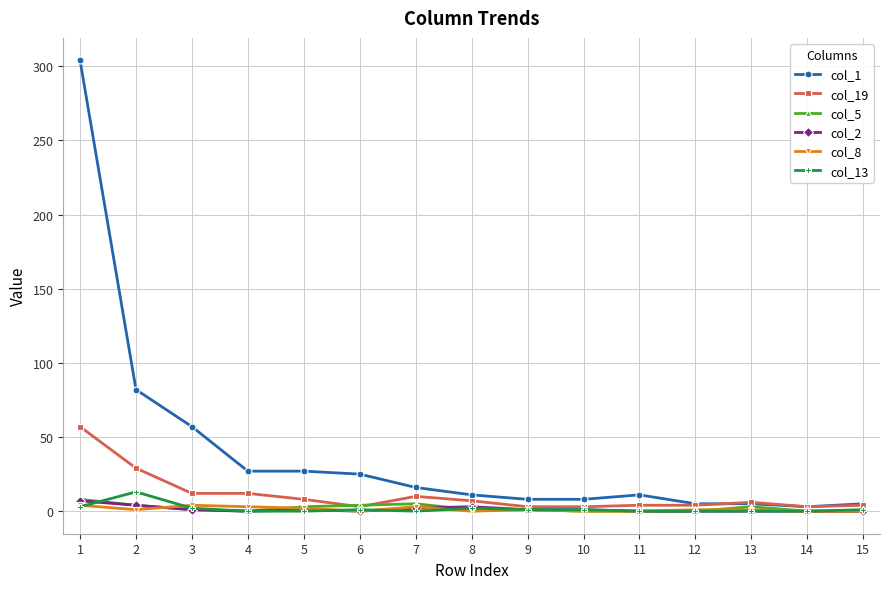

Is this an area chart (filled region under the line)?

No